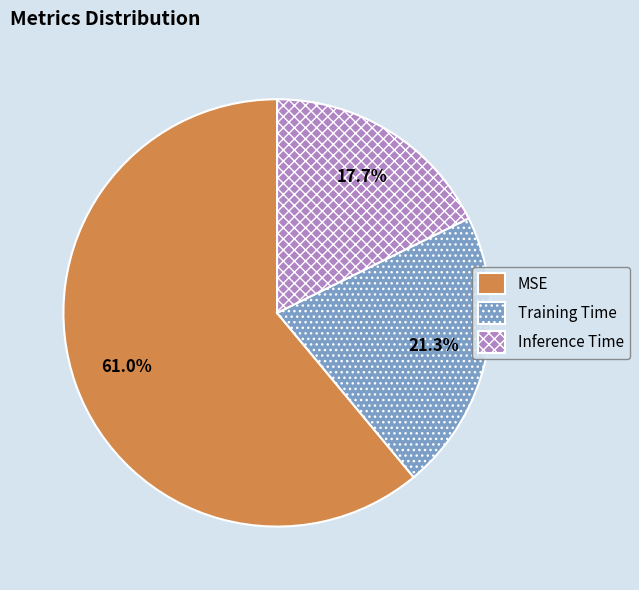

To the nearest percent, what portion does MSE represent?

61%